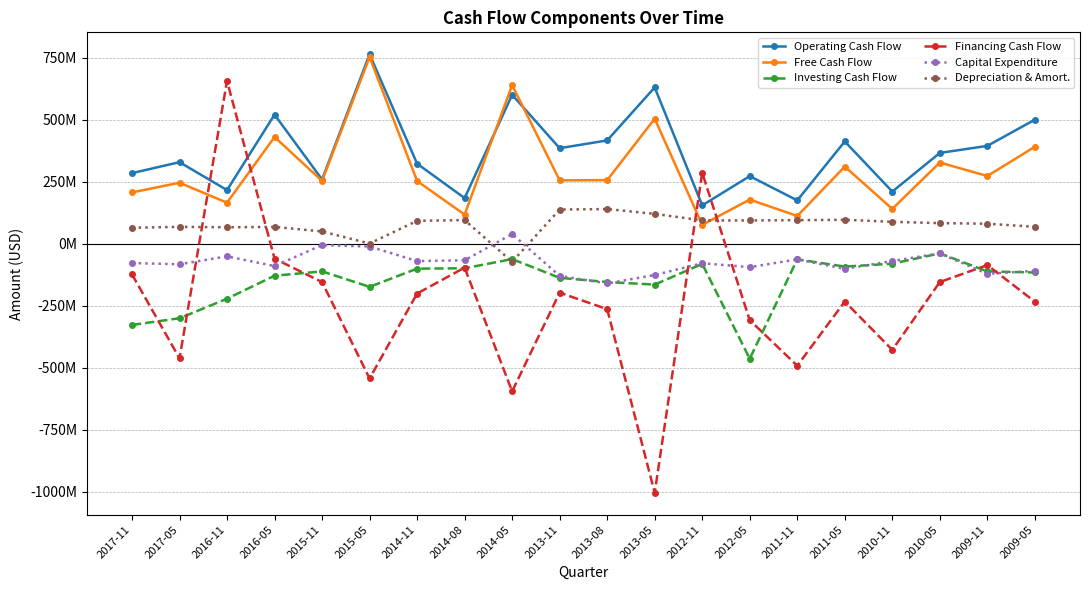

What is the difference between the second highest and second lowest values in the Operating Cash Flow series?

455700000